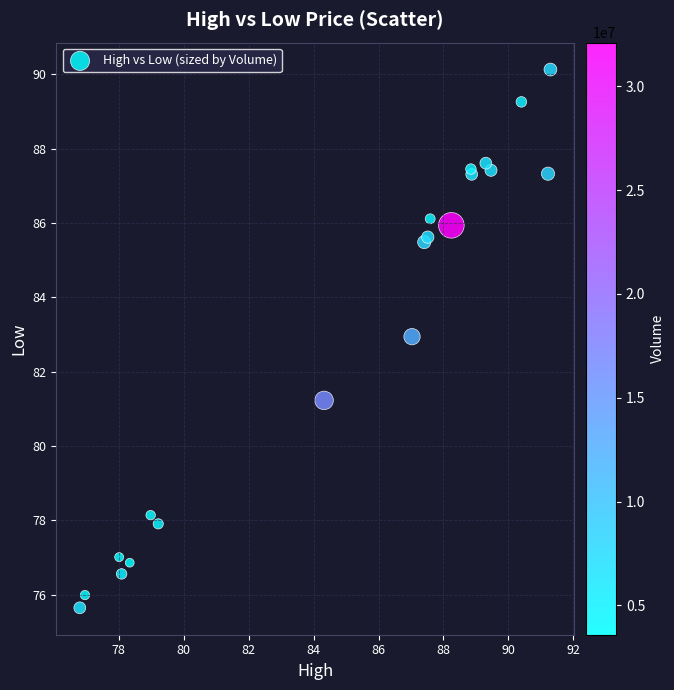

What Y value in the scatter plot is closest to 82?

81.2